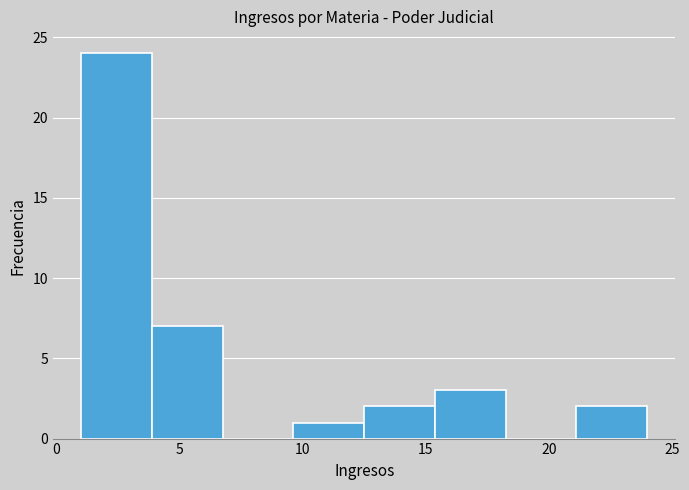

Reading left to right, transcribe this chart: for each bar, give the range it covers on the x-axis and its height. Neither the bar edges nor the heights are printed on the chart, so give them approximately, as read against the axes.

1.0 to 4.0: 24
4.0 to 7.0: 7
7.0 to 9.5: 0
9.5 to 12.5: 1
12.5 to 15.5: 2
15.5 to 18.5: 3
18.5 to 21.0: 0
21.0 to 24.0: 2